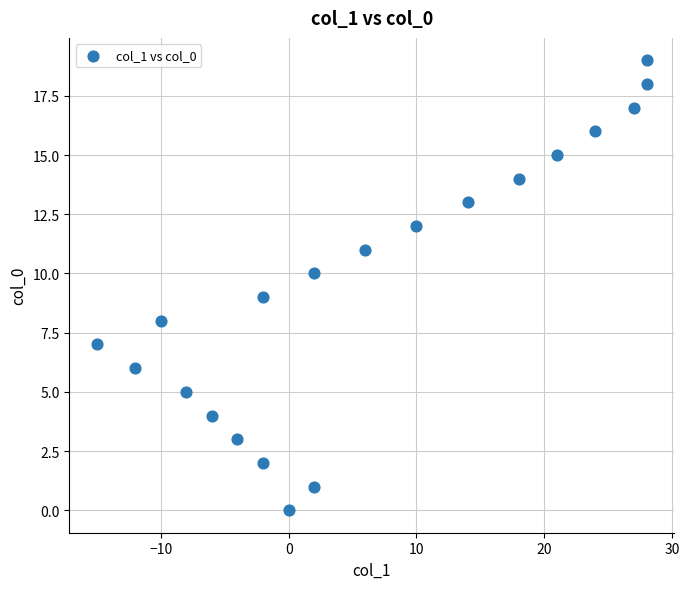

What is the range of X values (max minus min)?

43